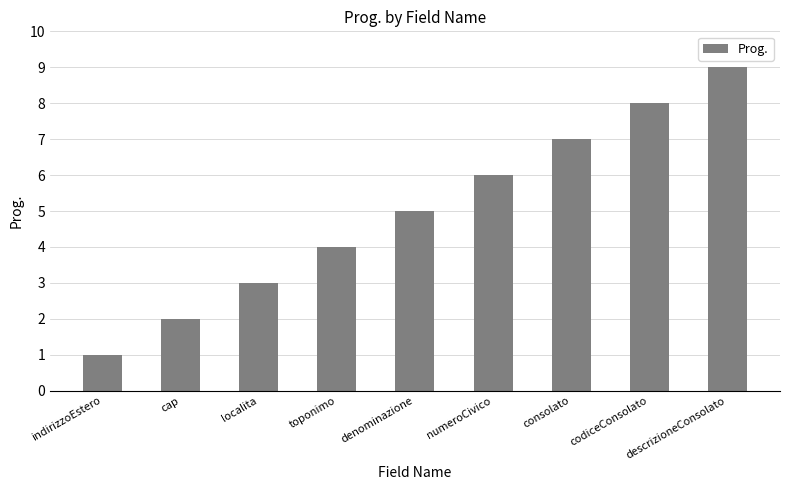

How many bars are there in total?

9